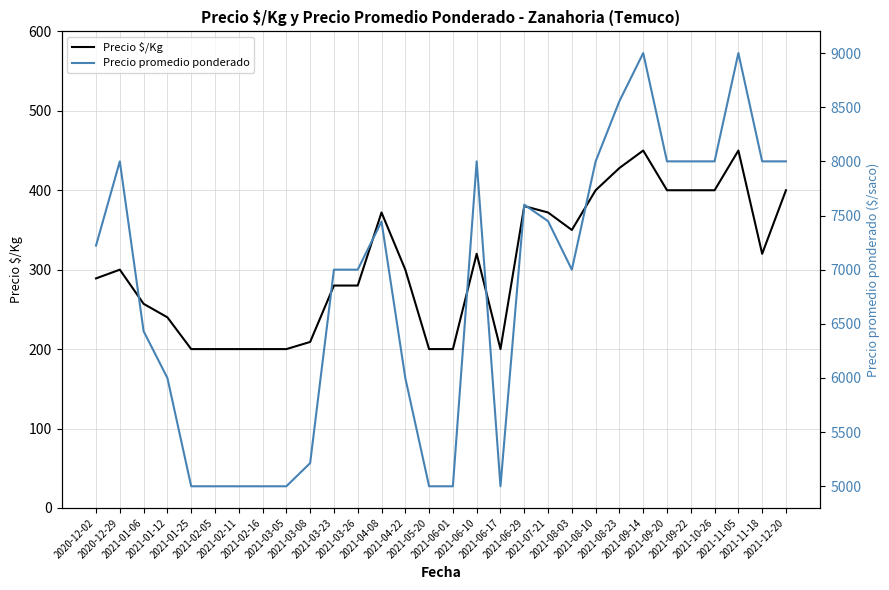

At how many categories does at least one series exceed 1504?

30